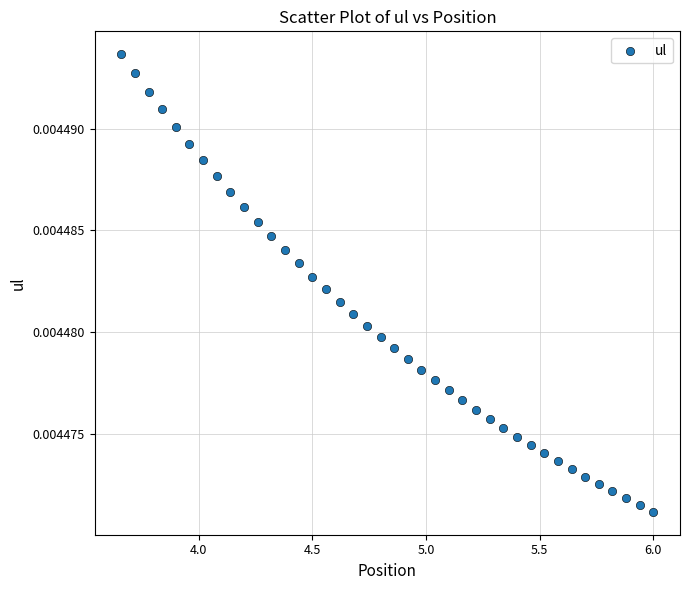

What is the range of X values (max minus min)?

2.3